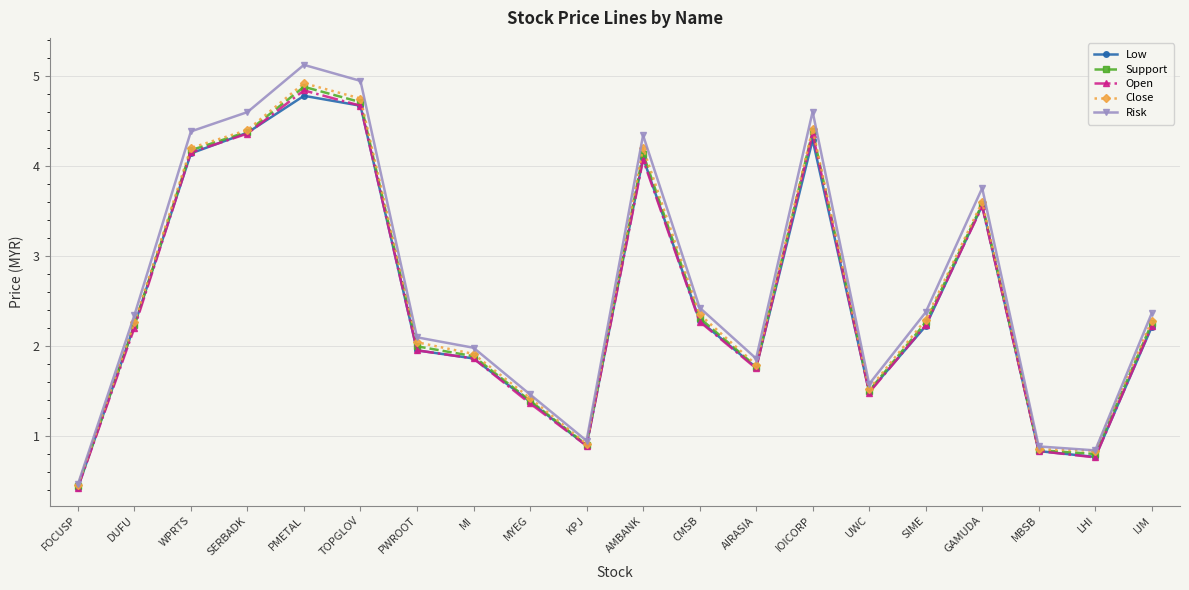

The Risk series shows 4.9 at TOPGLOV. True or false?

True